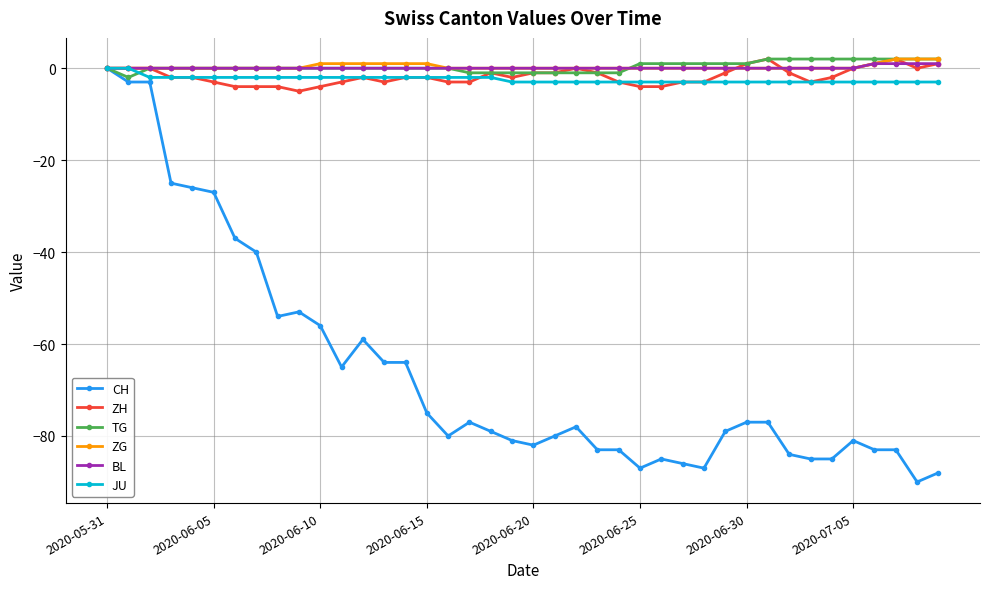

What is the average value of the ZH series?

-2